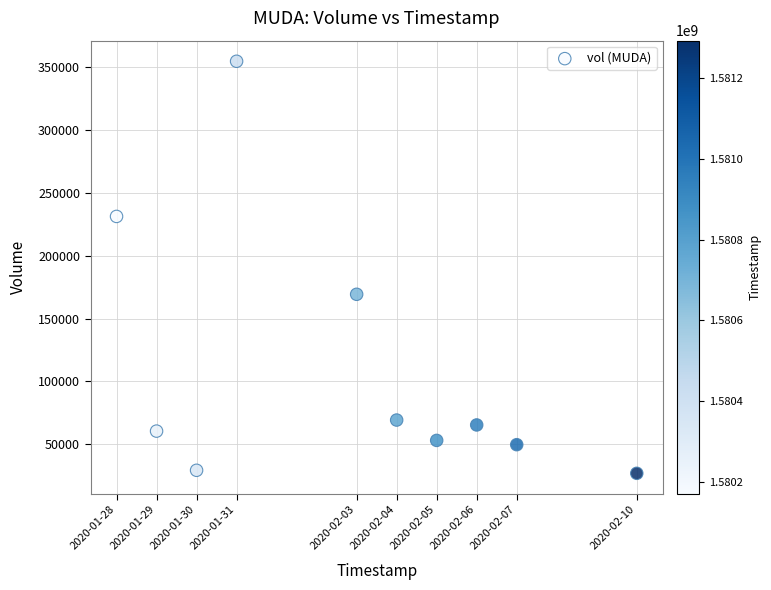

What Y value in the scatter plot is closest to 190800?

169300